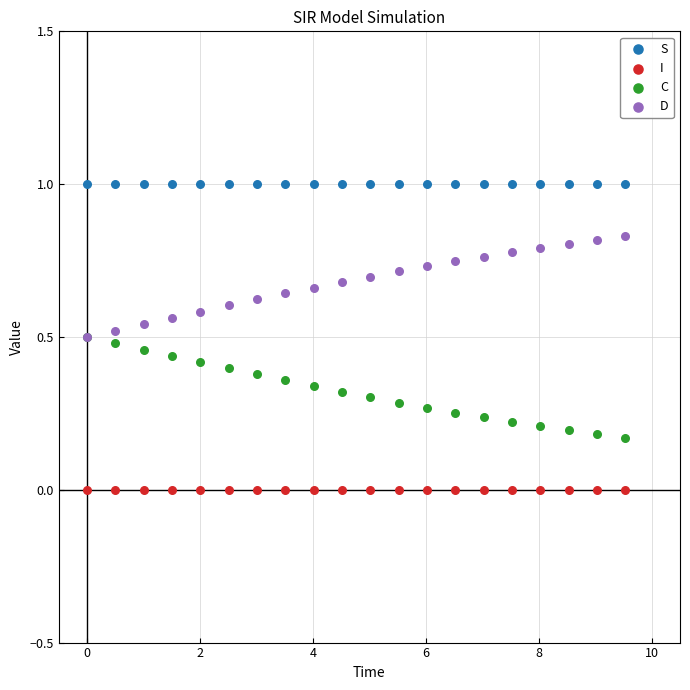

What are all the series names shown in the legend?

S, I, C, D